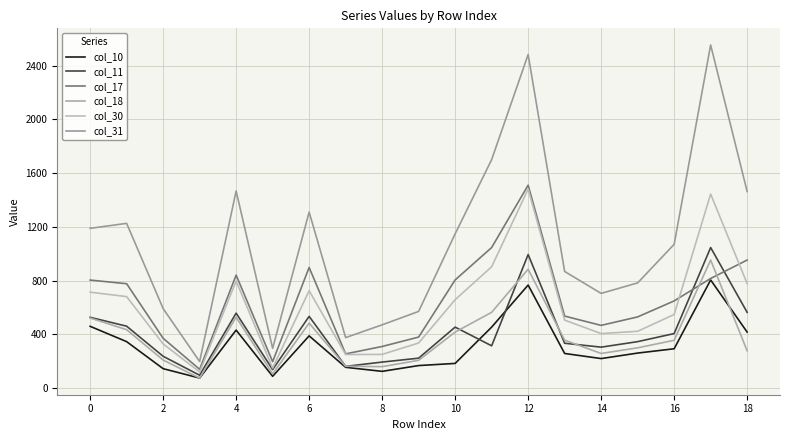

True or false: col_31 and col_18 cross at least once.

False